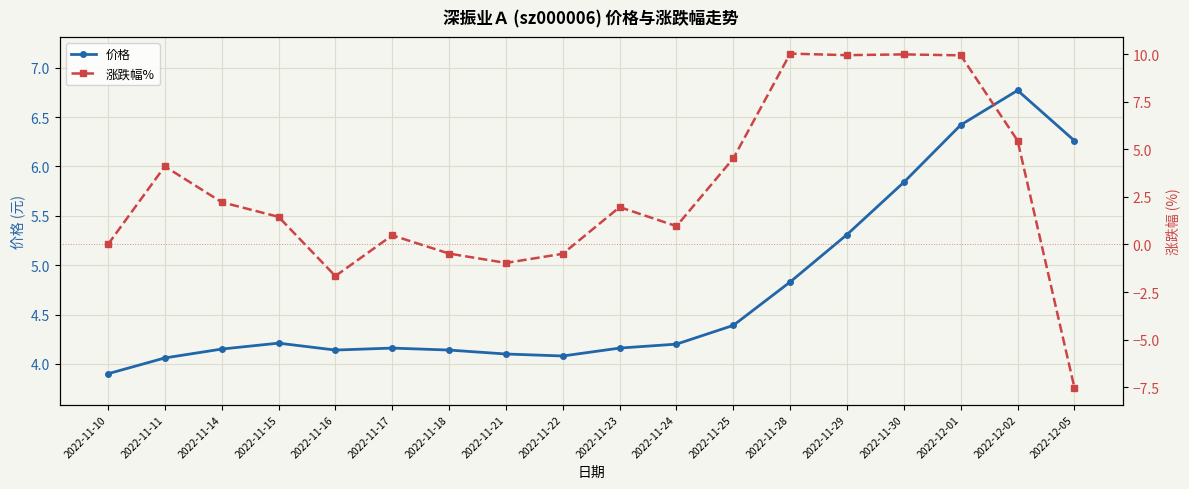

What is the difference between the 涨跌幅% values at 2022-11-28 and 2022-12-01?

0.1